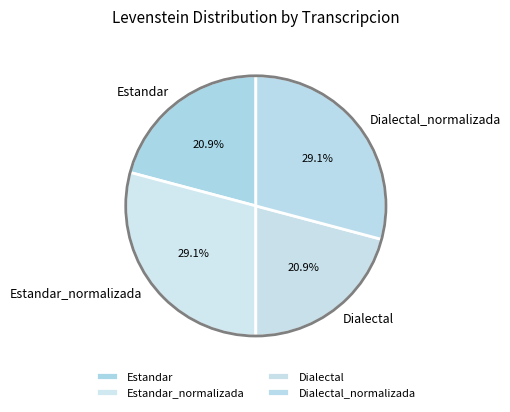

To the nearest percent, what portion does Dialectal represent?

21%